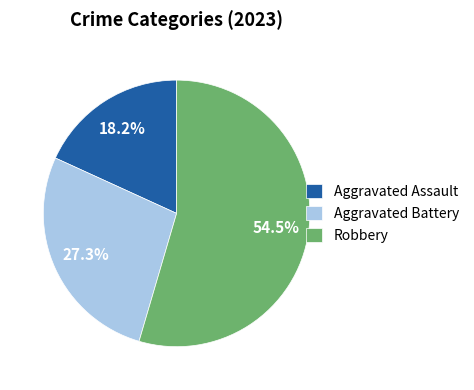

How many segments does this pie chart have?

3